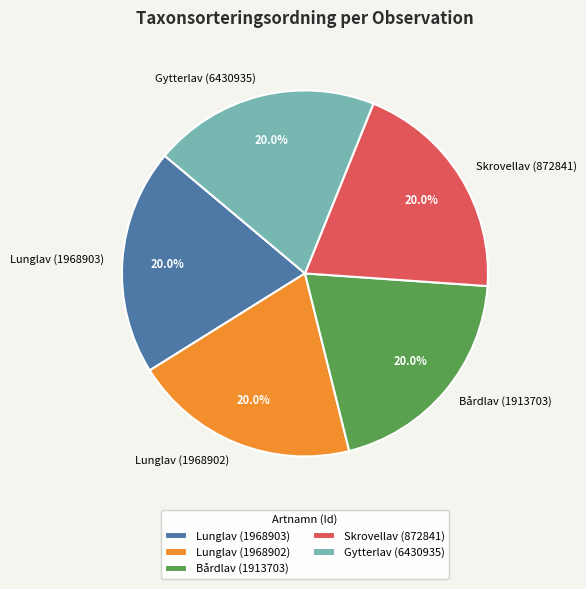

How much of the chart is everything except Bårdlav (1913703)?

80.0%